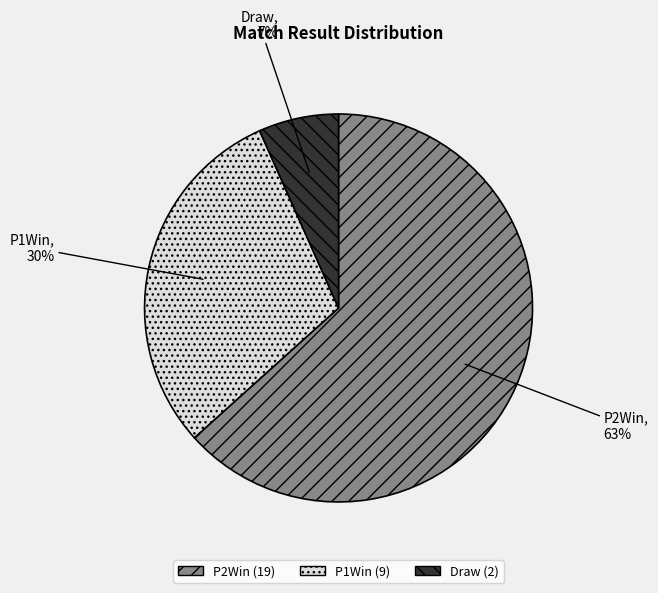

Which has a higher value, P2Win or P1Win?

P2Win